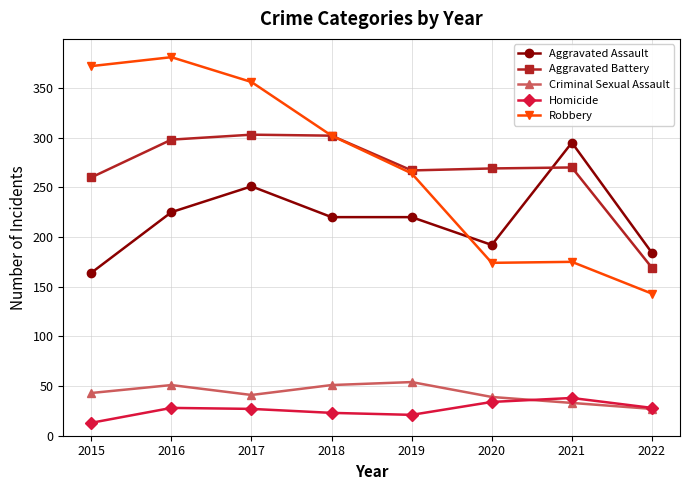

At how many categories does at least one series exceed 103?

8